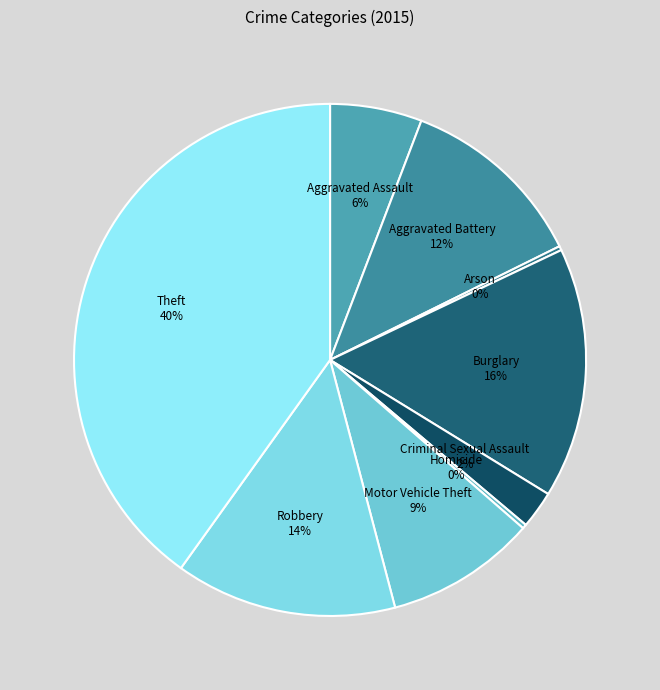

Which has a higher value, Theft or Aggravated Battery?

Theft